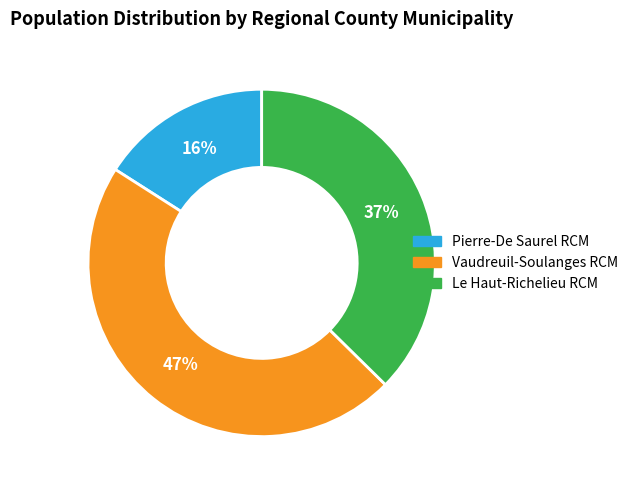

Which slice is the largest?

Vaudreuil-Soulanges RCM